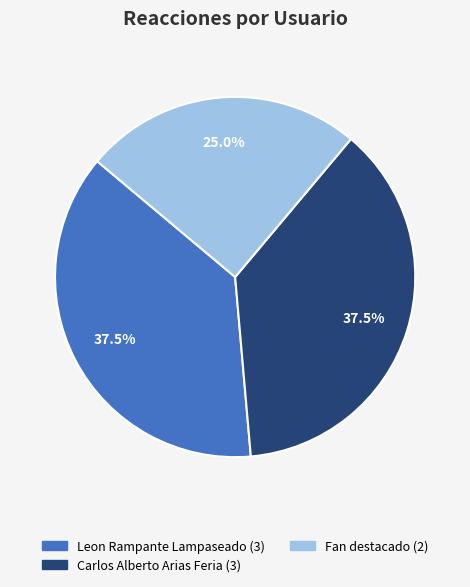

Count the number of slices in the pie.

3